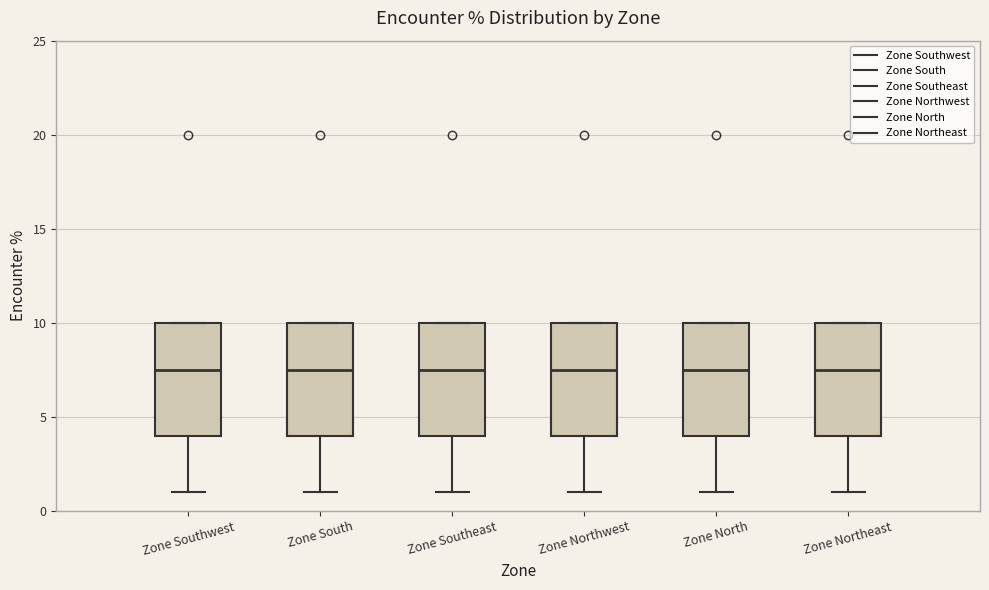

Where is the upper edge of the box for Zone Southwest on the y-axis? The values are not printed on the chart, so give them approximately, as read against the axis.

10.0